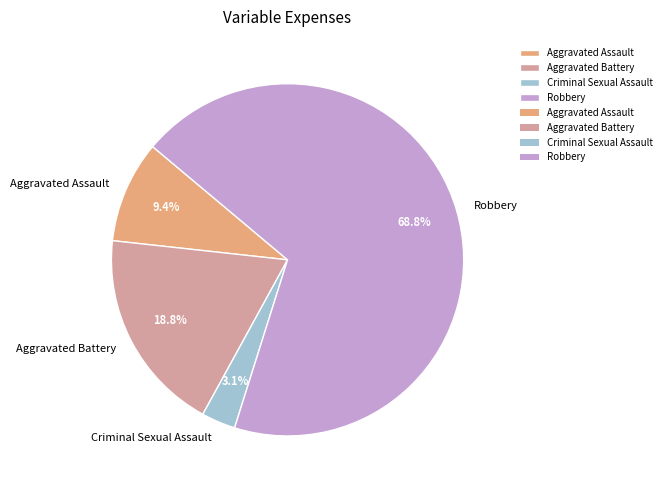

Does any single category account for the majority?

Yes